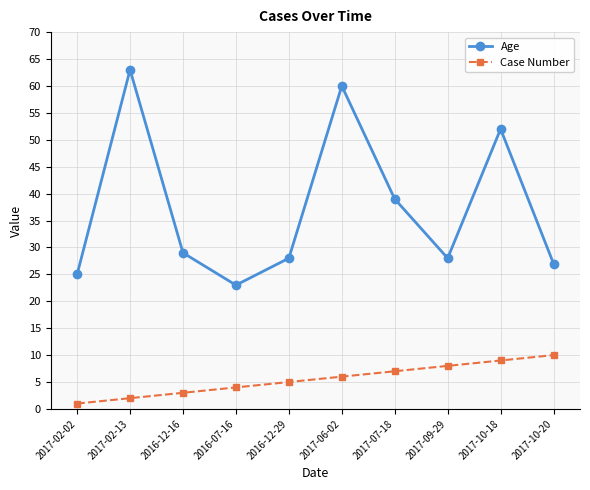

How many data points in Age are less than 29?

5